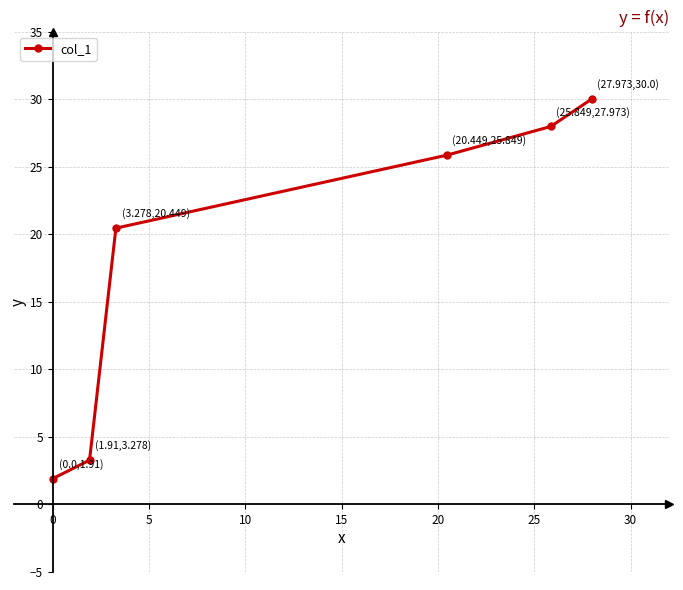

What is the difference between the maximum and minimum values?

28.1